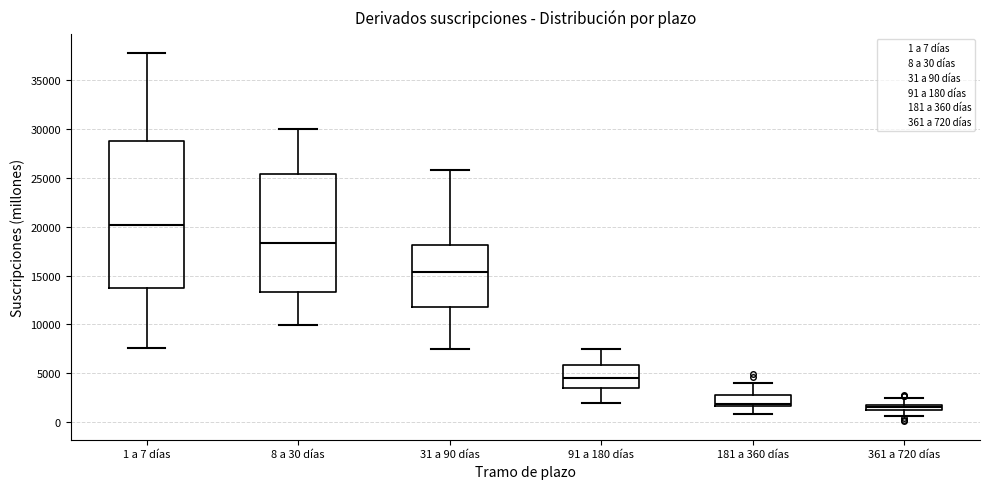

Comparing the boxes themselves (not the whiskers), which one is the tallest?

1 a 7 días